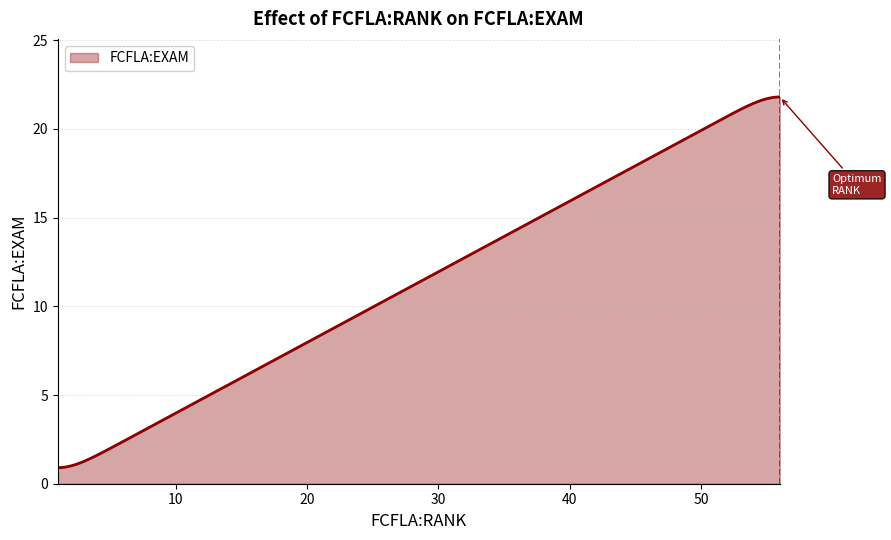

What is the difference between the maximum and minimum values?

20.9